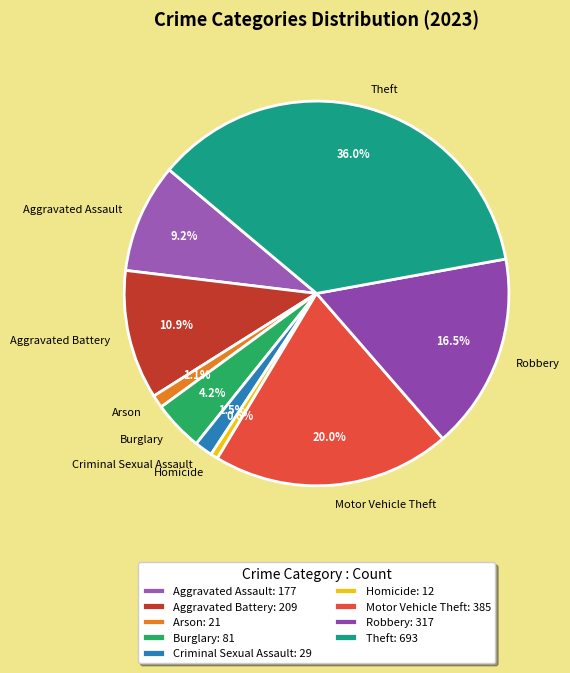

How many segments does this pie chart have?

9